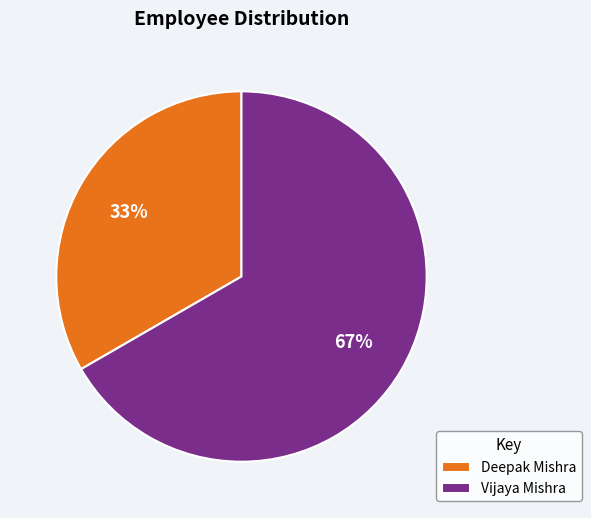

Is there a majority slice in this chart?

Yes